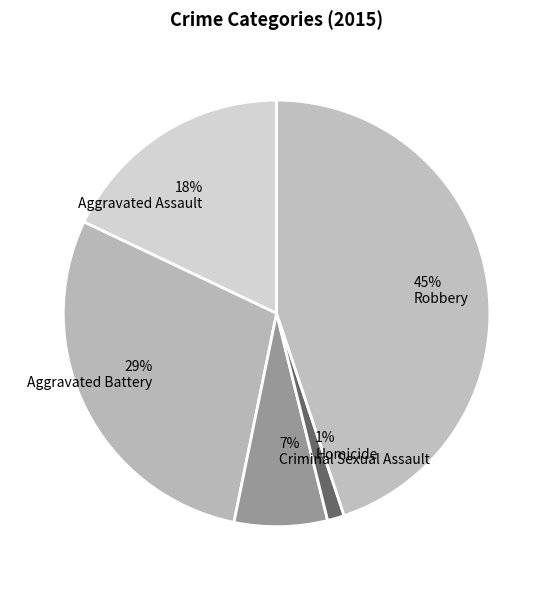

Which slice is the largest?

Robbery